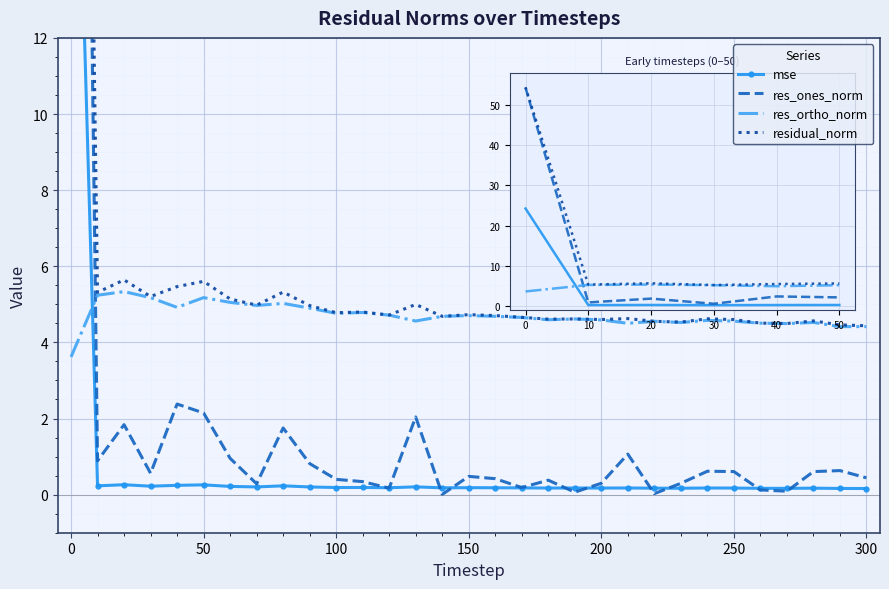

In res_ones_norm, how many points are lower than both neighbors (excluding endpoints)?

9